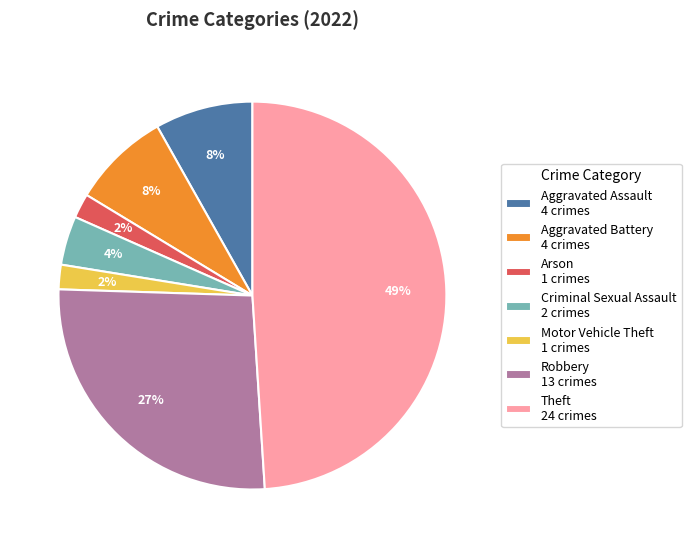

Which has a higher value, Theft 24 crimes or Aggravated Assault 4 crimes?

Theft 24 crimes